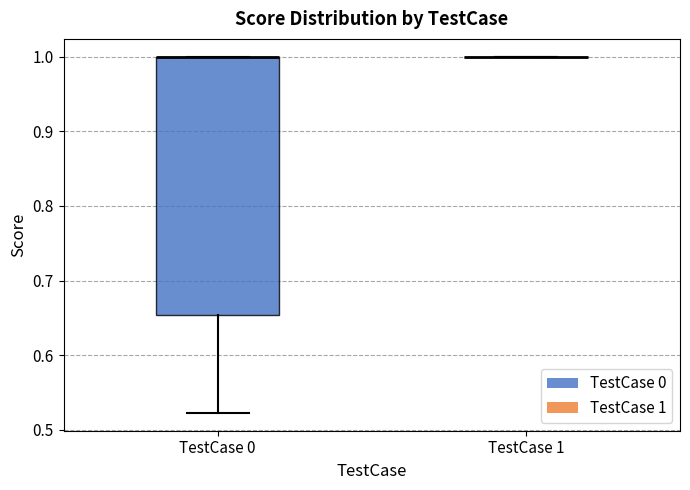

Reading left to right, transcribe this box plot: for each box, give where its median line is, the range the box spans, and where its two whiskers end, as read against the y-axis. The values are not printed on the chart, so give them approximately, as read against the axis.

TestCase 0: median 1.00 (drawn on the box's upper edge), box 0.65 to 1.00, whiskers 0.52 to 1.00
TestCase 1: box collapsed to a line at 1.00, whiskers 1.00 to 1.00